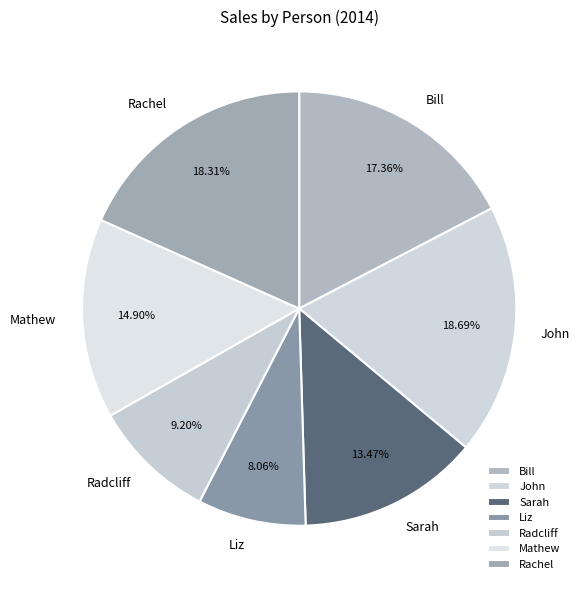

What portion of the pie excludes John?

81.3%